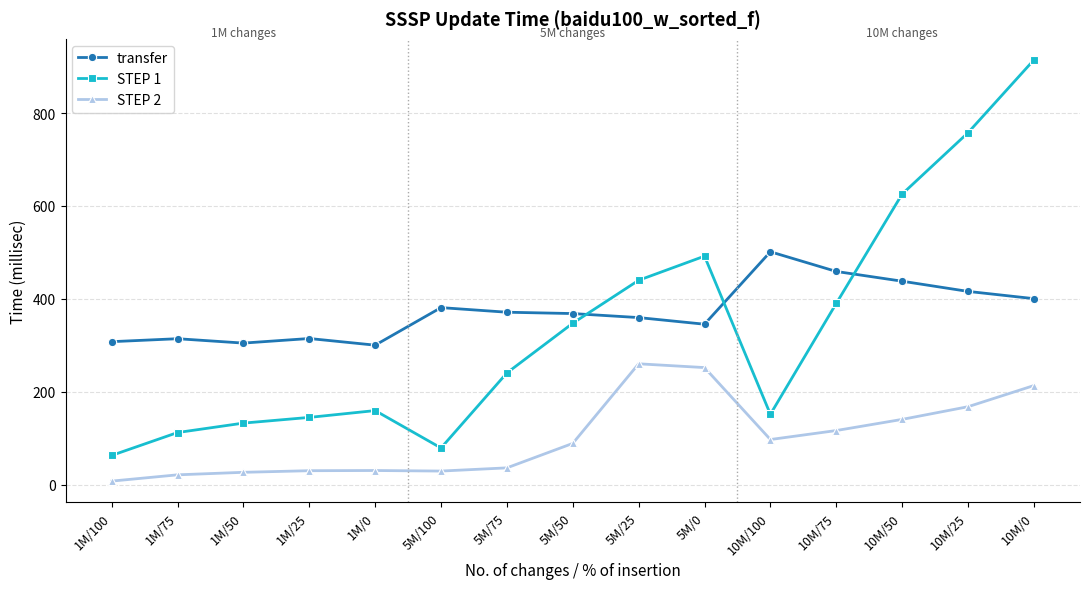

The value of STEP 2 at 1M/100 is 7.4. True or false?

True